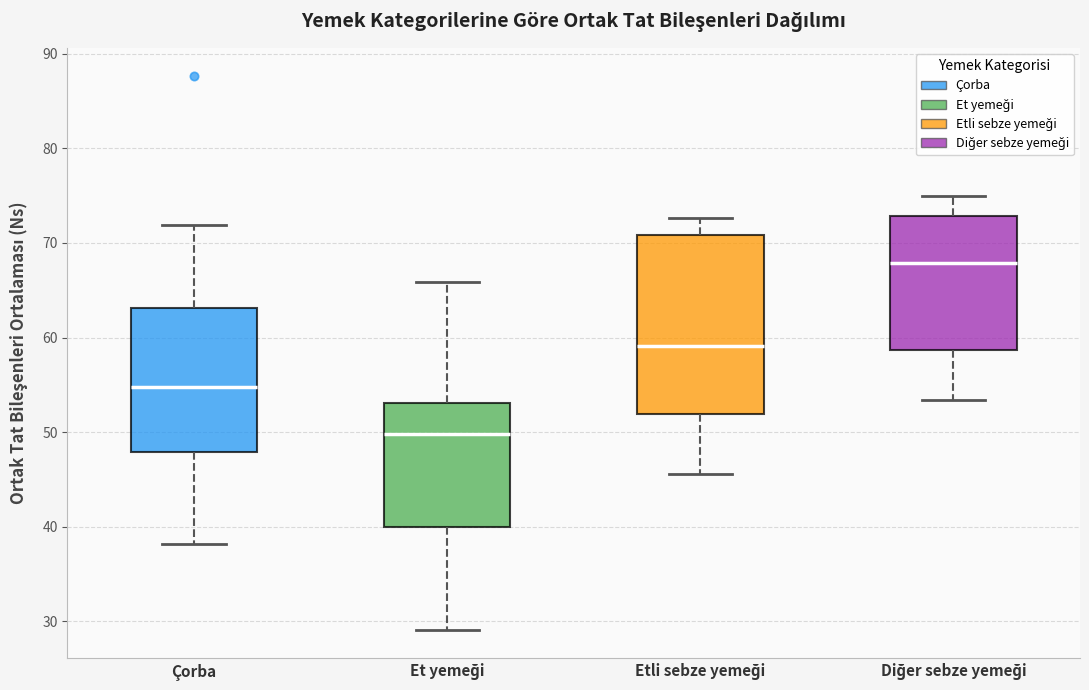

Reading left to right, transcribe this box plot: for each box, give where its median line is, the range the box spans, and where its two whiskers end, as read against the y-axis. The values are not printed on the chart, so give them approximately, as read against the axis.

Çorba: median 55, box 48 to 63, whiskers 38 to 72
Et yemeği: median 50, box 40 to 53, whiskers 29 to 66
Etli sebze yemeği: median 59, box 52 to 71, whiskers 46 to 73
Diğer sebze yemeği: median 68, box 59 to 73, whiskers 53 to 75